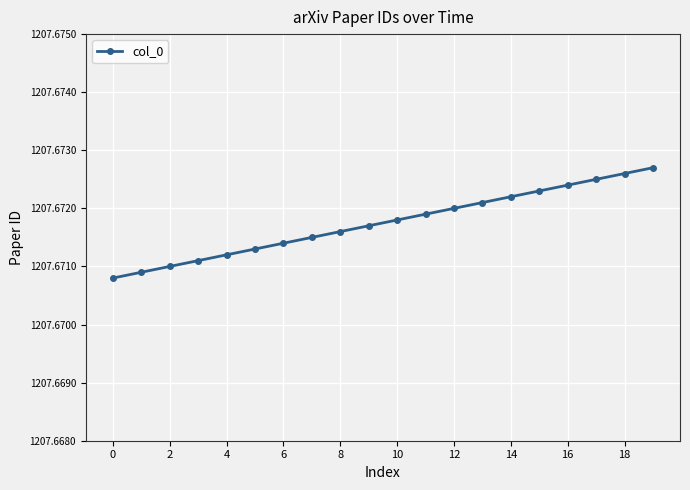

Count the values in the range 1207 to 1208.

20